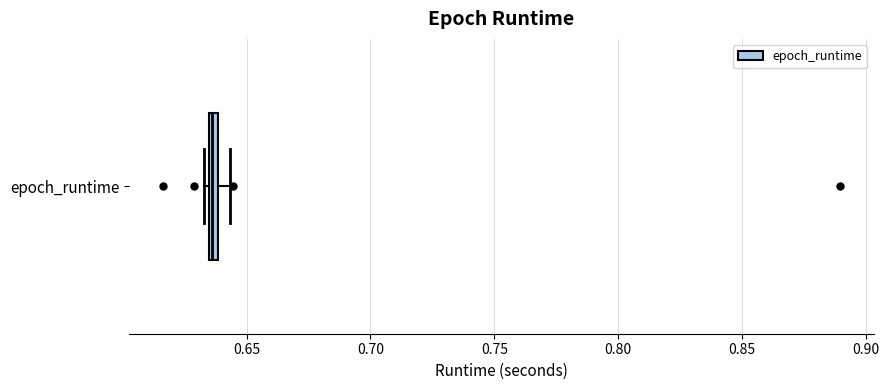

Where does the right whisker of the box for epoch_runtime end on the x-axis? The values are not printed on the chart, so give them approximately, as read against the axis.

0.645